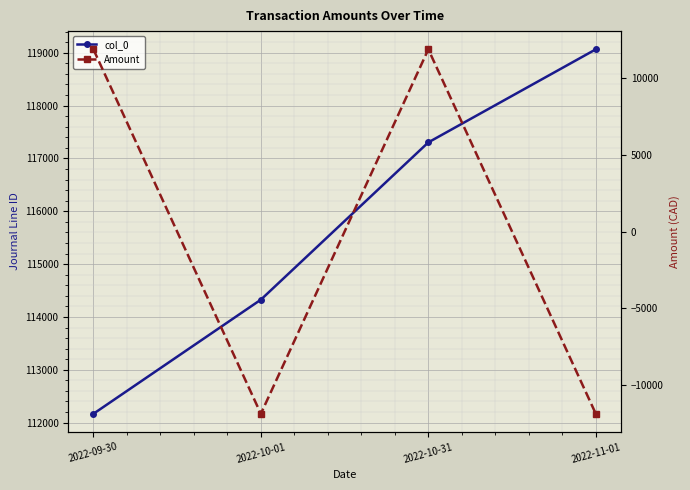

At which label is Amount closest to 0?

2022-09-30